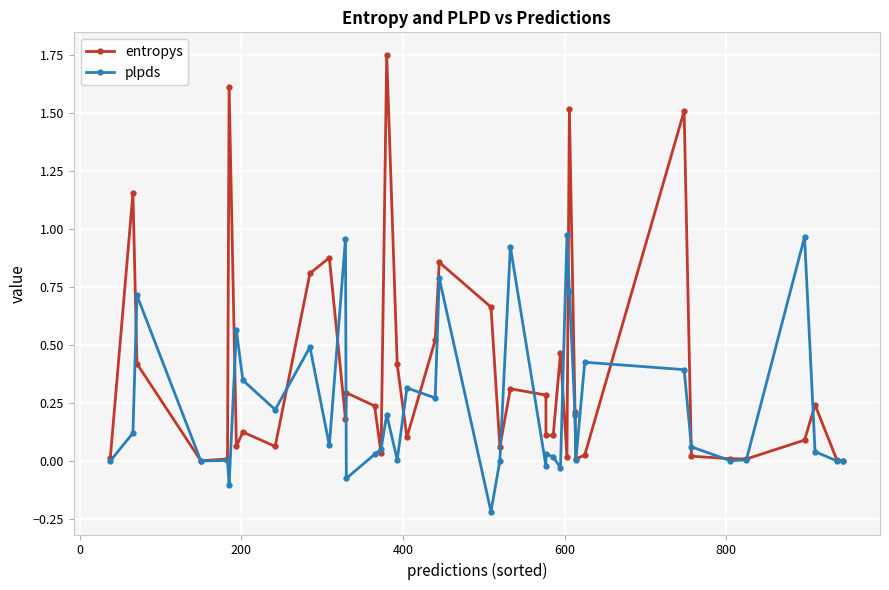

At how many categories does at least one series exceed 0?

40